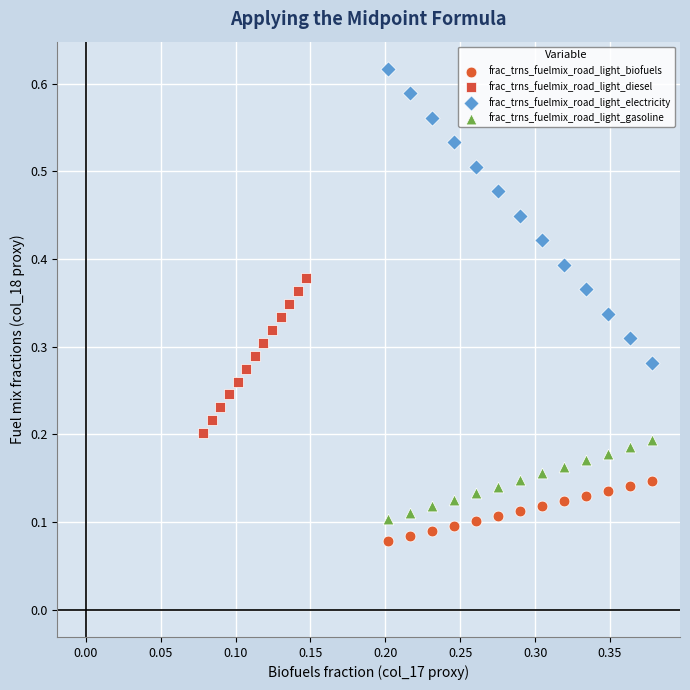

Which series reaches the minimum Y coordinate?

frac_trns_fuelmix_road_light_biofuels